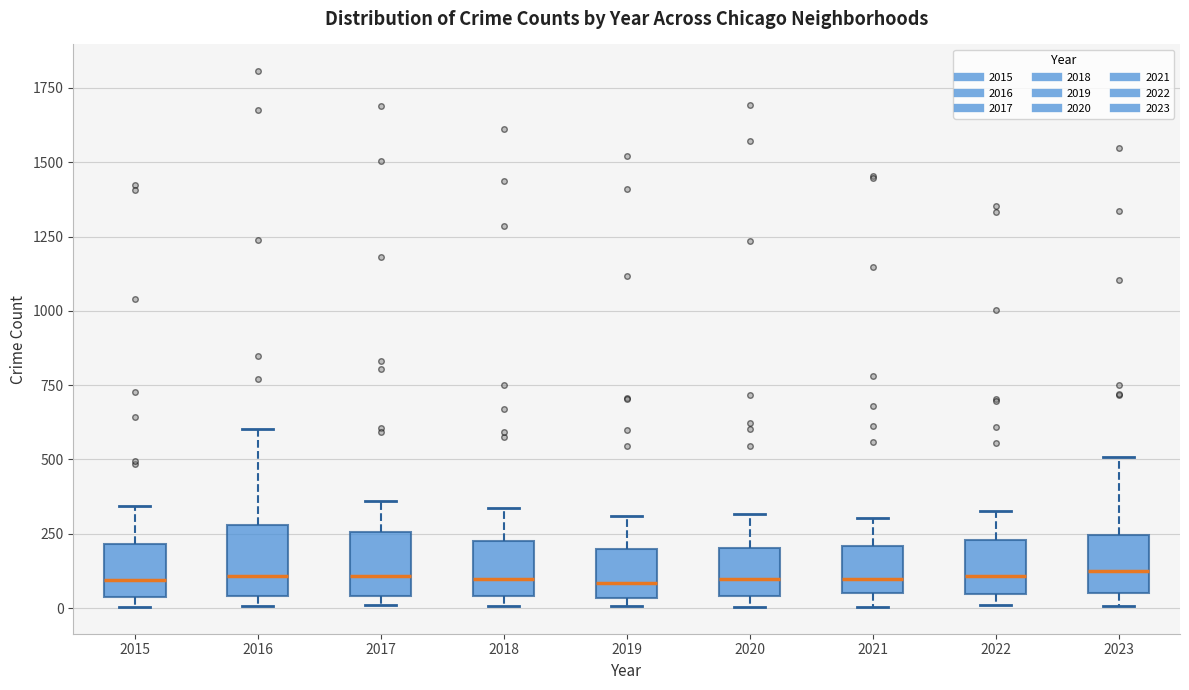

Reading left to right, transcribe this box plot: for each box, give where its median line is, the range the box spans, and where its two whiskers end, as read against the y-axis. The values are not printed on the chart, so give them approximately, as read against the axis.

2015: median 100, box 50 to 200, whiskers 0 to 350
2016: median 100, box 50 to 300, whiskers 0 to 600
2017: median 100, box 50 to 250, whiskers 0 to 350
2018: median 100, box 50 to 200, whiskers 0 to 350
2019: median 100, box 50 to 200, whiskers 0 to 300
2020: median 100, box 50 to 200, whiskers 0 to 300
2021: median 100, box 50 to 200, whiskers 0 to 300
2022: median 100, box 50 to 250, whiskers 0 to 350
2023: median 100, box 50 to 250, whiskers 0 to 500